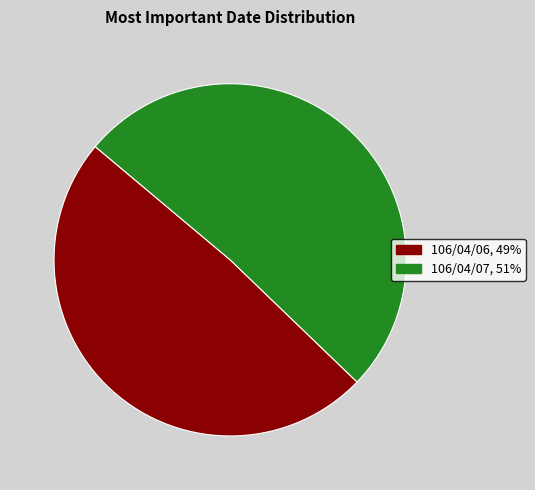

Which category has the smallest portion of the pie?

106/04/06